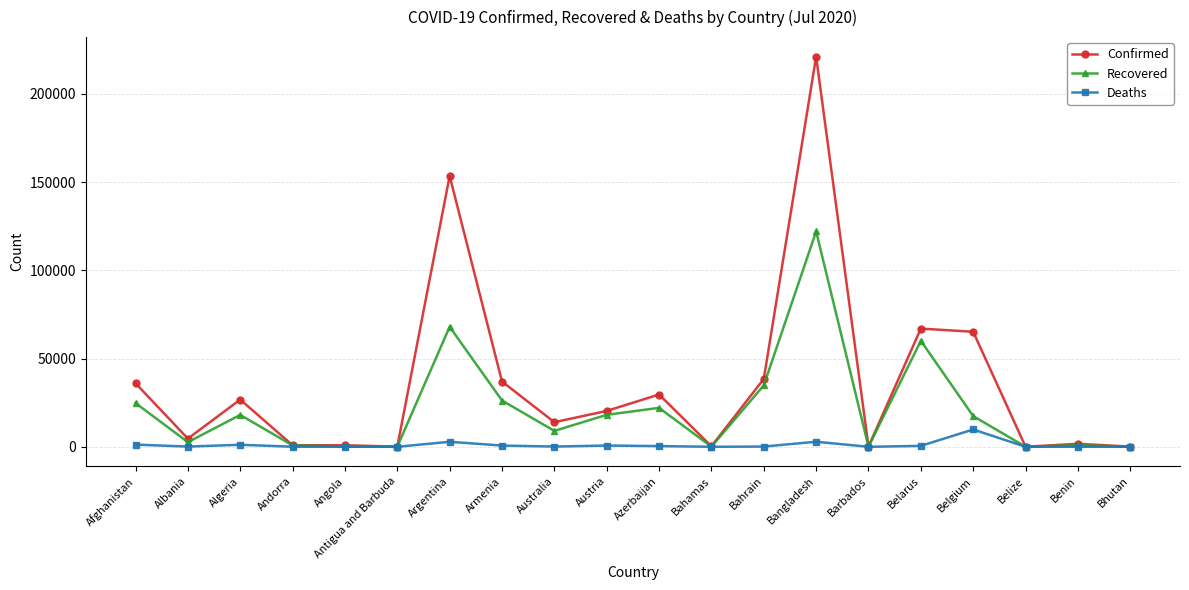

Which series has the widest spread of values?

Confirmed